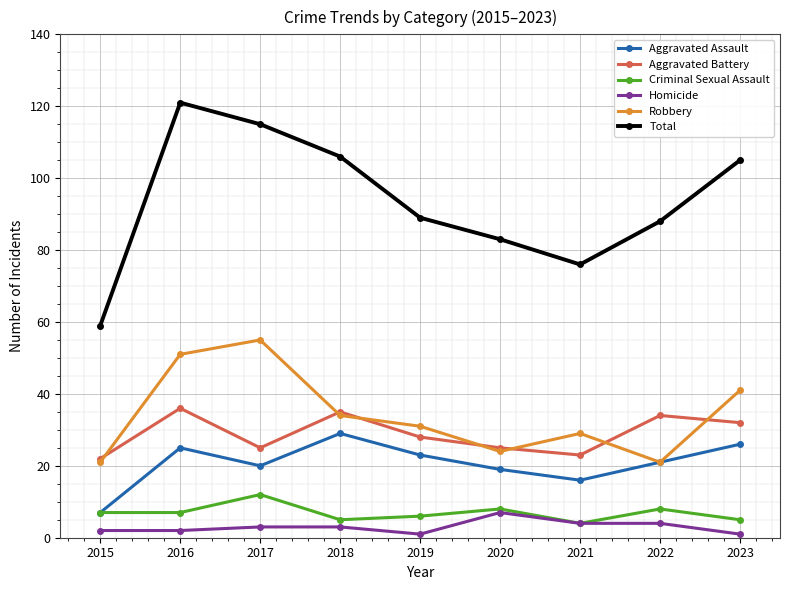

True or false: Criminal Sexual Assault has more than 0 points higher than both neighbors.

True